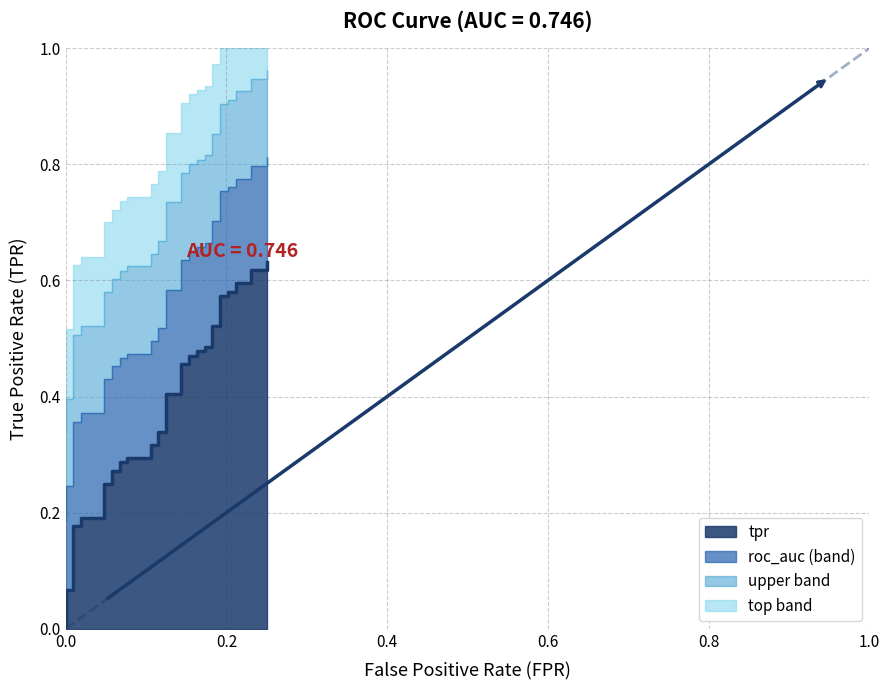

True or false: the data has more than 2 interior local peaks.

False